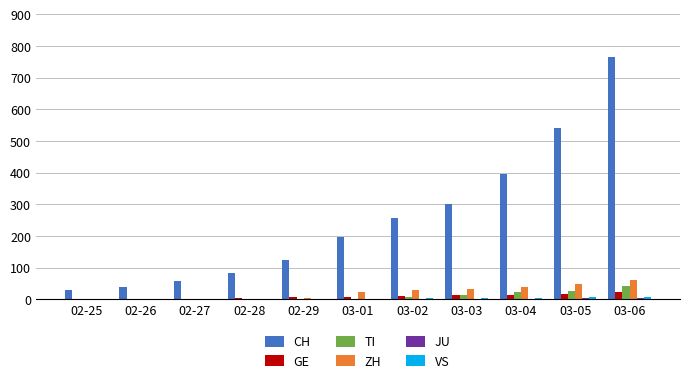

Which label corresponds to the largest value in the chart?

03-06